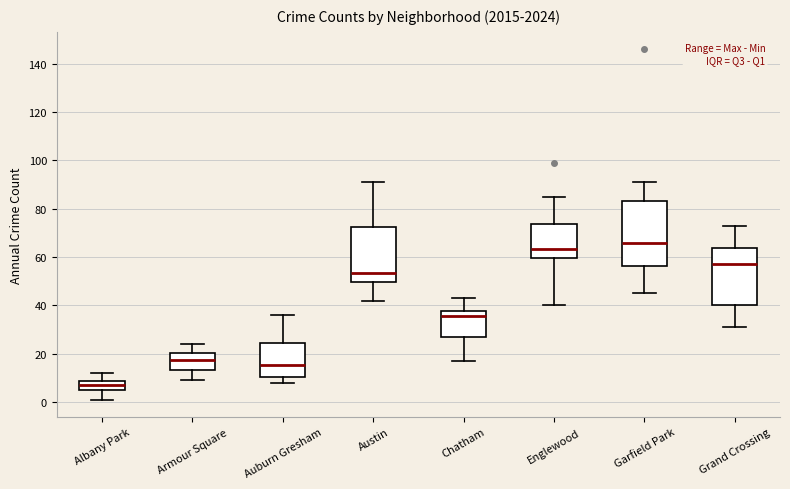

Where is the lower edge of the box for Grand Crossing on the y-axis? The values are not printed on the chart, so give them approximately, as read against the axis.

40